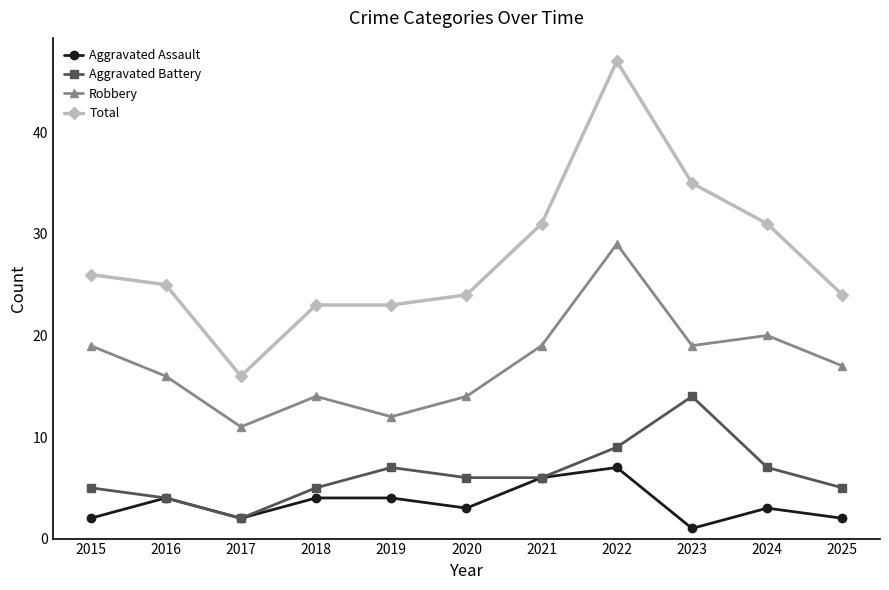

At which category does the chart reach its peak across all series?

2022